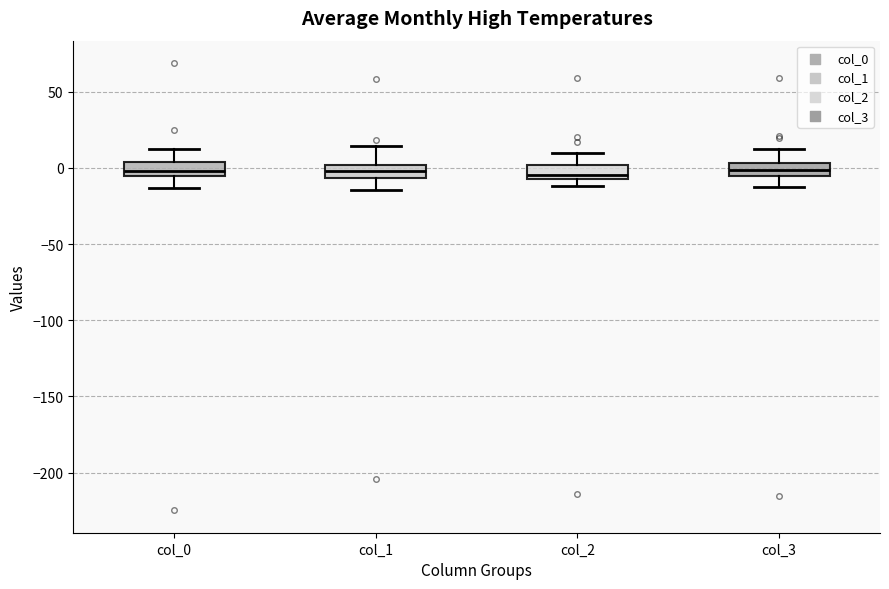

Reading left to right, transcribe this box plot: for each box, give where its median line is, the range the box spans, and where its two whiskers end, as read against the y-axis. The values are not printed on the chart, so give them approximately, as read against the axis.

col_0: median 0, box -5 to 5, whiskers -15 to 15
col_1: median 0 (inside the box), box -5 to 0, whiskers -15 to 15
col_2: median -5 (just above the box's lower edge), box -5 to 0, whiskers -10 to 10
col_3: median 0, box -5 to 5, whiskers -10 to 10